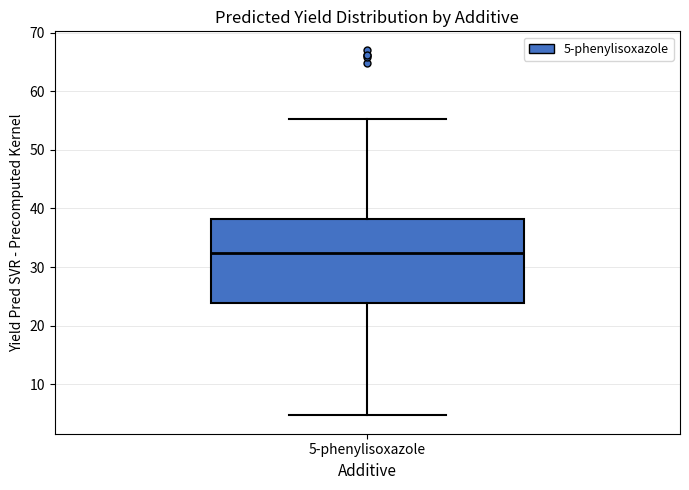

Where does the lower whisker of the box for 5-phenylisoxazole end on the y-axis? The values are not printed on the chart, so give them approximately, as read against the axis.

5